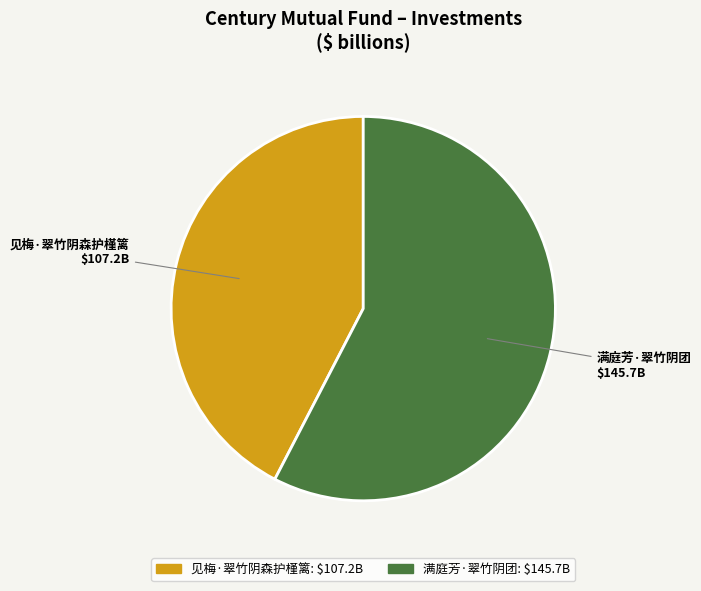

Which slice is the smallest?

见梅·翠竹阴森护槿篱